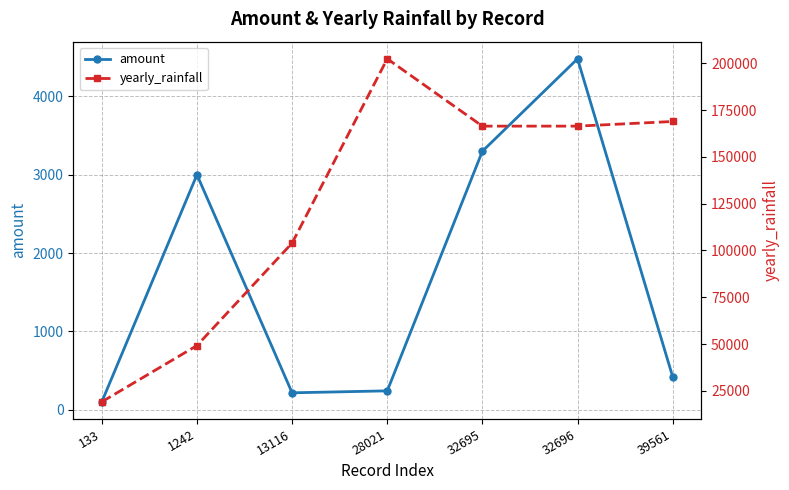

True or false: yearly_rainfall has a value of 78108.9 at 39561.

False